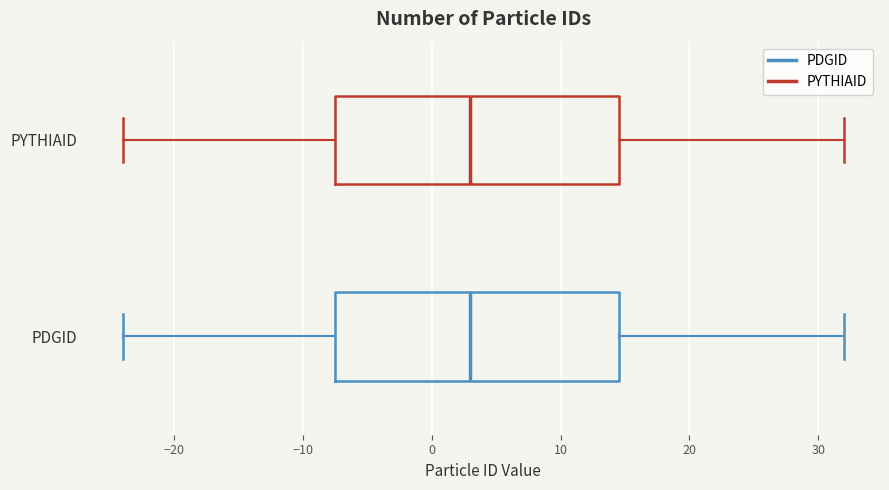

Reading bottom to top, read every box against the x-axis: the position of its median line, the range the box covers, and the ends of its whiskers. The values are not printed on the chart, so give them approximately, as read against the axis.

PDGID: median 3, box -7 to 15, whiskers -24 to 32
PYTHIAID: median 3, box -7 to 15, whiskers -24 to 32